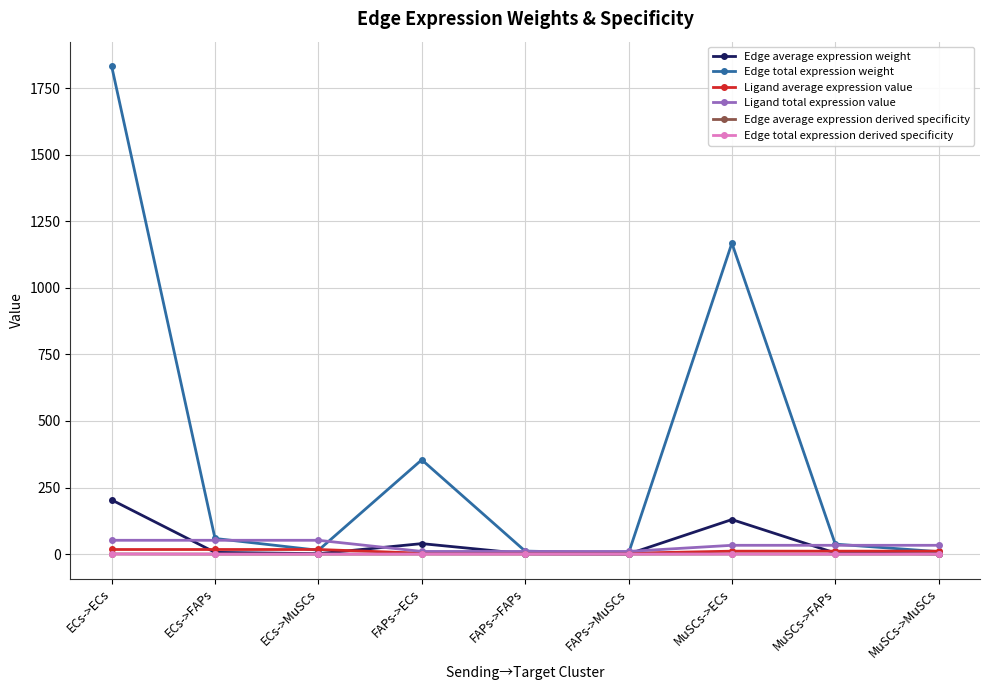

True or false: Ligand total expression value has more than 2 interior local peaks.

False